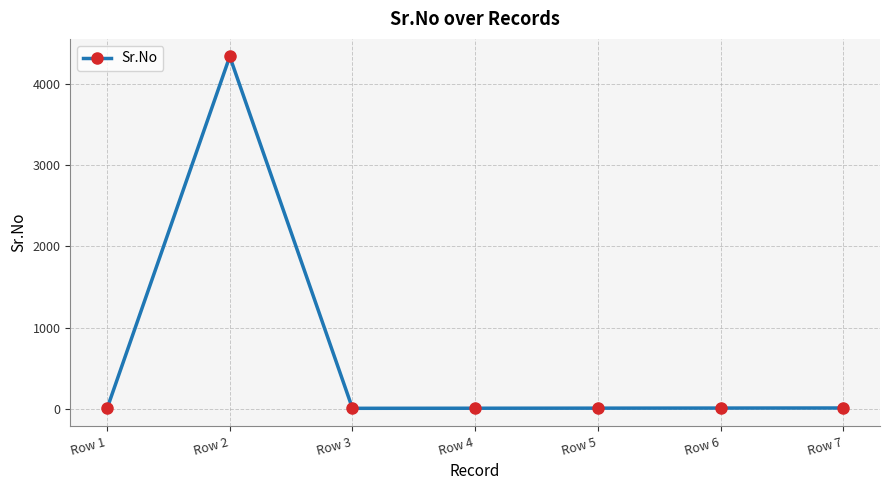

Does the chart display data point markers on the line(s)?

Yes